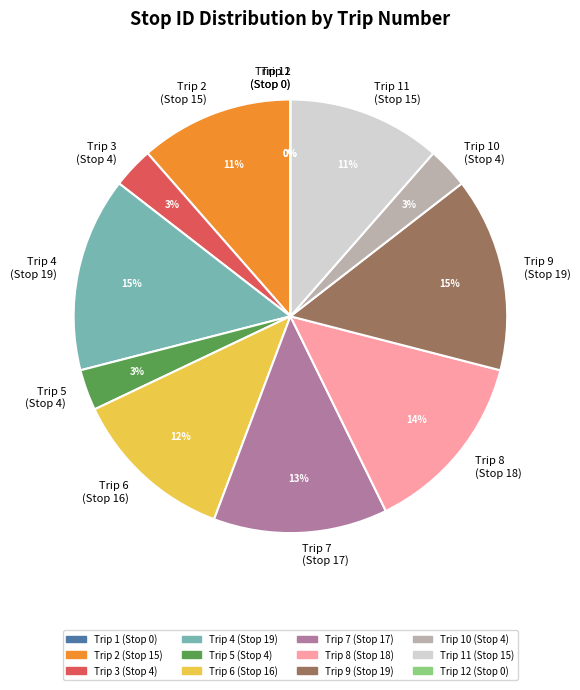

How many segments does this pie chart have?

12